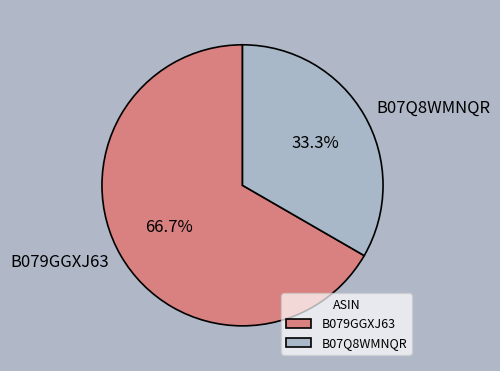

Between B079GGXJ63 and B07Q8WMNQR, which is larger?

B079GGXJ63